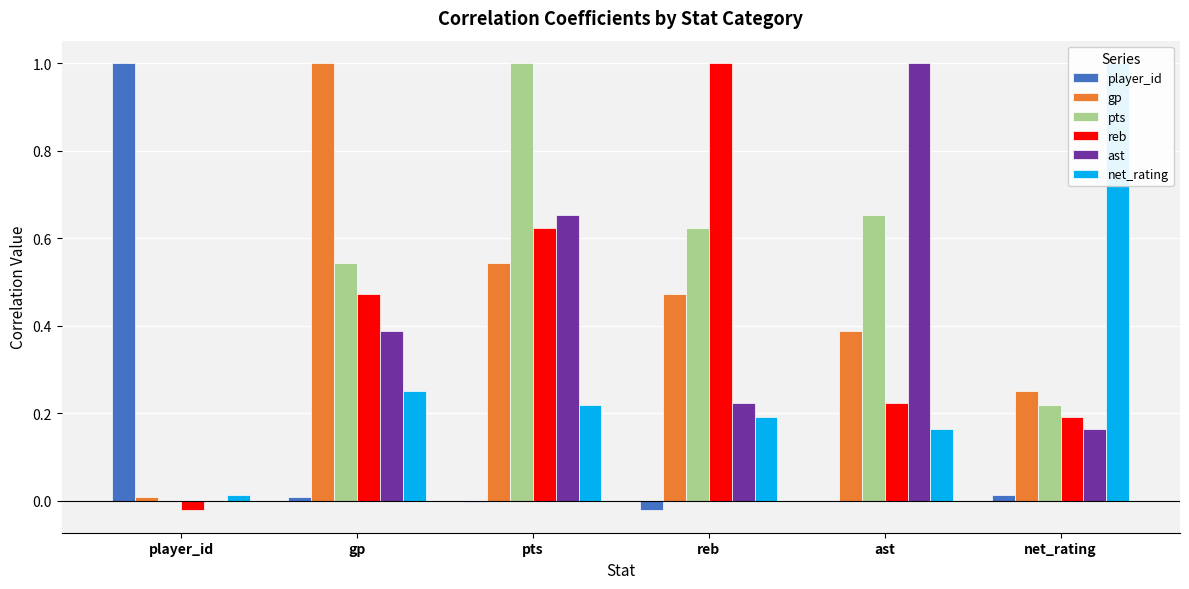

At which category is the sum across all series the highest?

pts